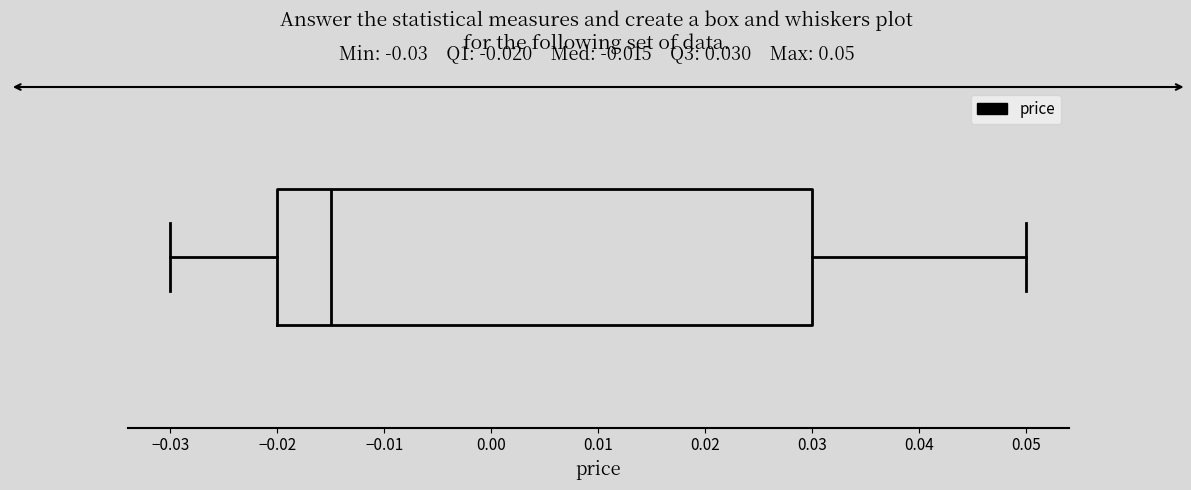

Read this box plot against the x-axis: the position of the median line, the range covered by the box, and the ends of both whiskers. The values are not printed on the chart, so give them approximately, as read against the axis.

median -0.015, box -0.020 to 0.030, whiskers -0.030 to 0.050